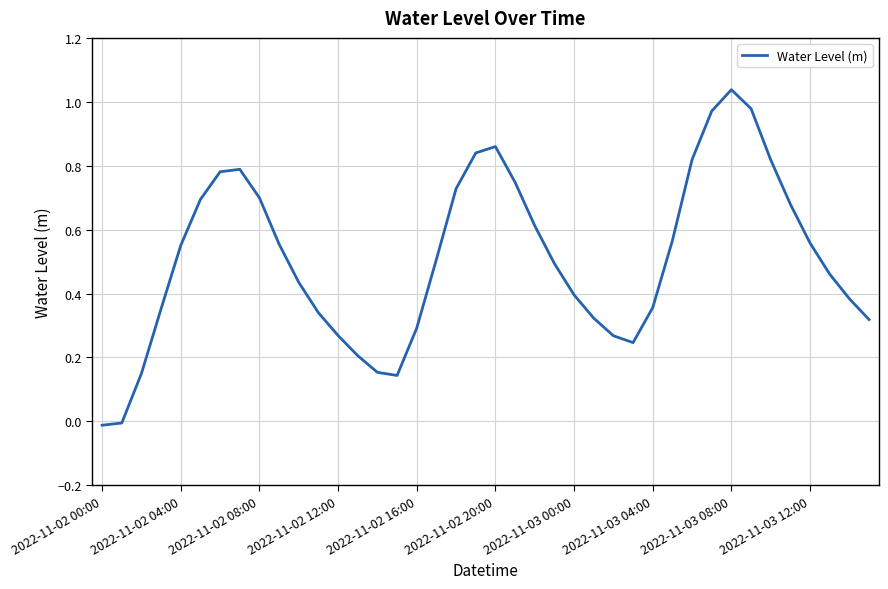

The chart shows a value of 0.3 at 2022-11-02 16:00. True or false?

True